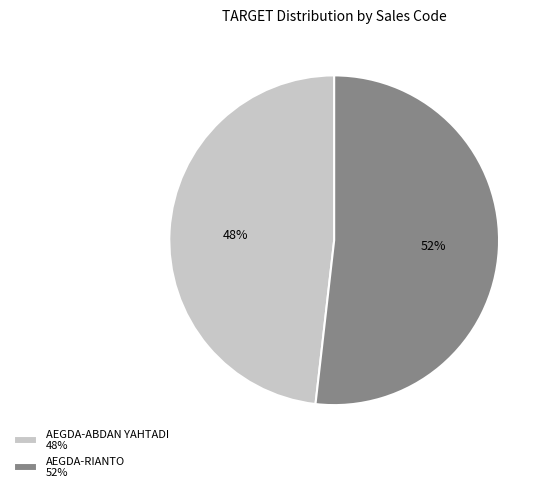

Approximately how many times larger is the value at AEGDA-RIANTO 52% compared to AEGDA-ABDAN YAHTADI 48%?

1.1